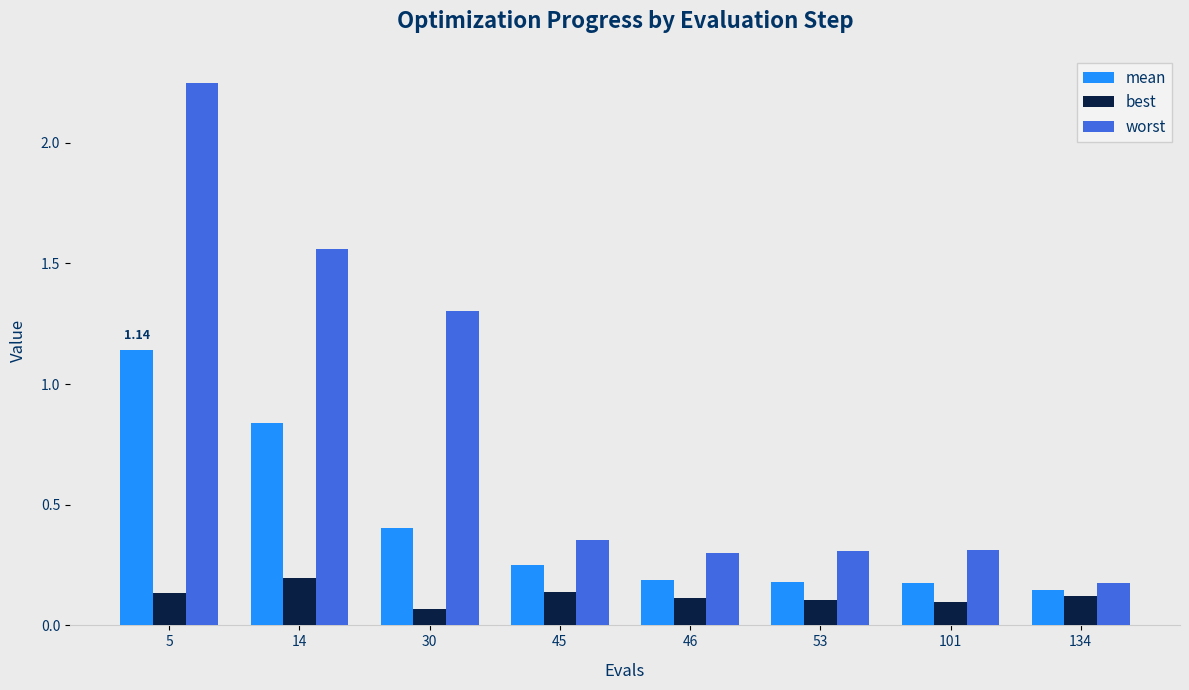

Which series has the largest total across all categories?

worst